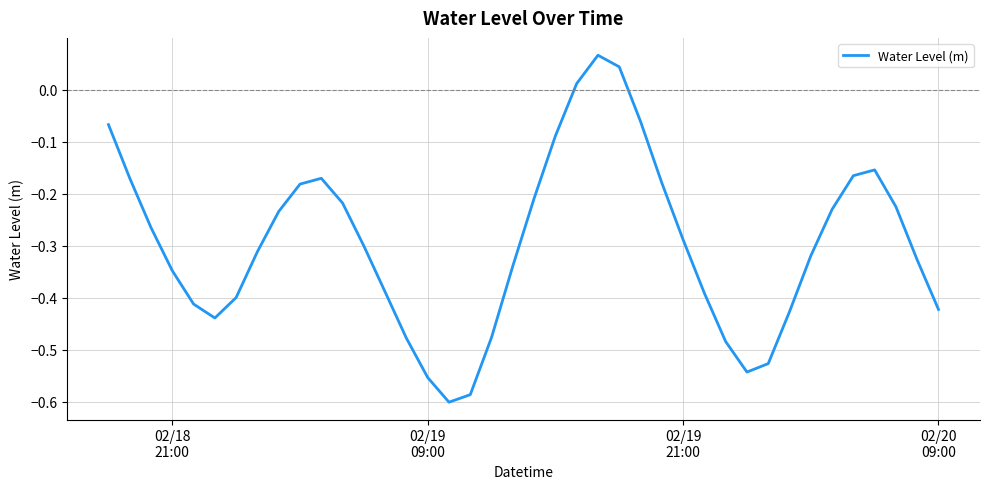

Does the chart display data point markers on the line(s)?

No